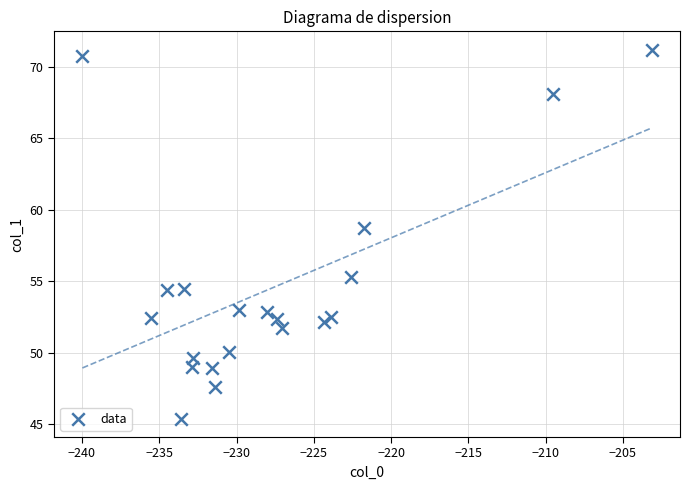

What is the range of X values (max minus min)?

36.8